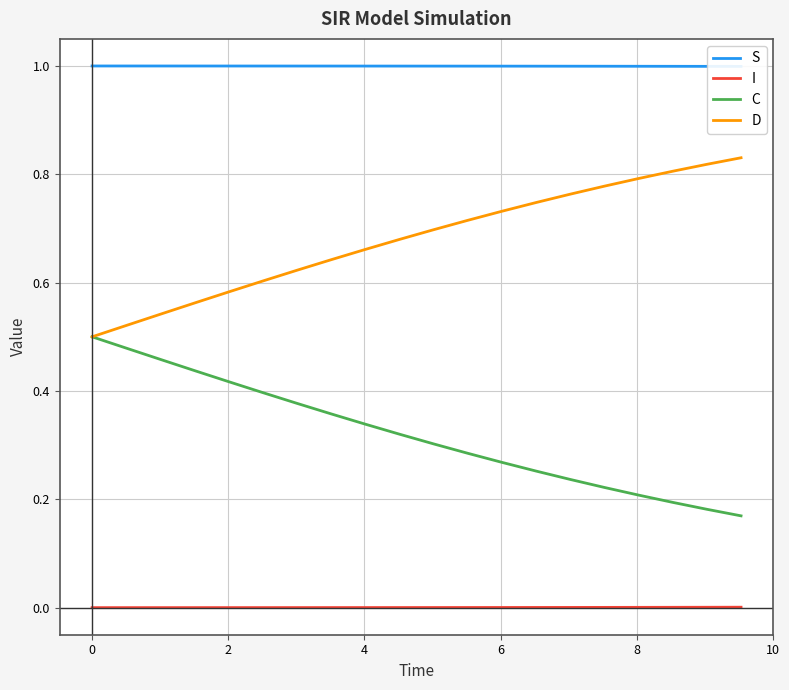

Which series has the largest total across all categories?

S